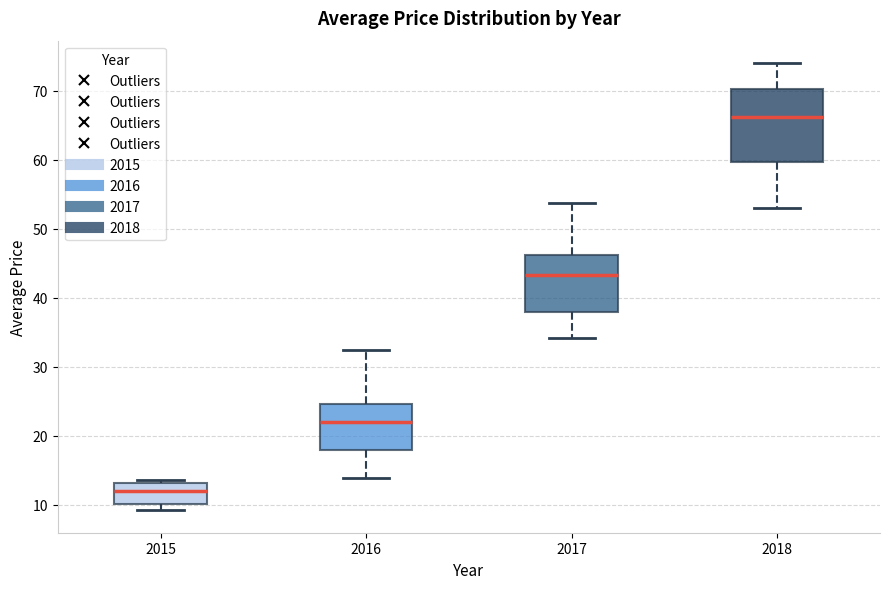

Reading left to right, read every box against the y-axis: the position of its median line, the range the box covers, and the ends of its whiskers. The values are not printed on the chart, so give them approximately, as read against the axis.

2015: median 12, box 10 to 13, whiskers 9 to 14
2016: median 22, box 18 to 25, whiskers 14 to 32
2017: median 43, box 38 to 46, whiskers 34 to 54
2018: median 66, box 60 to 70, whiskers 53 to 74